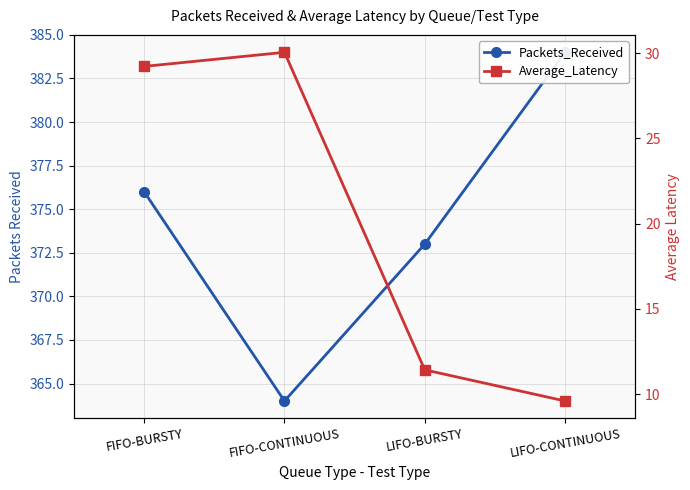

What is the label of the 3rd point from the right?

FIFO-CONTINUOUS